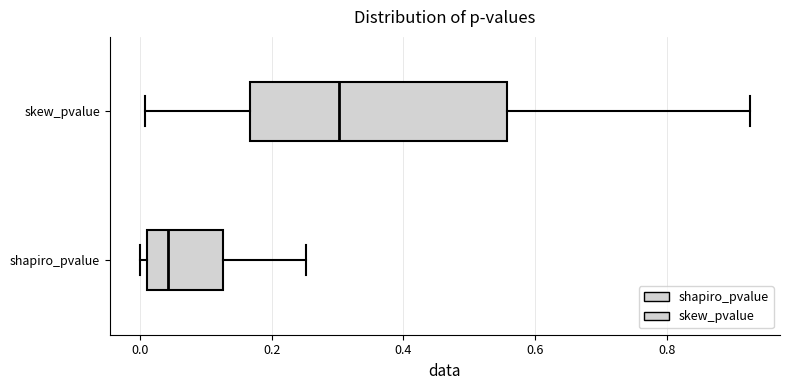

Which box has the furthest to the right median line?

skew_pvalue